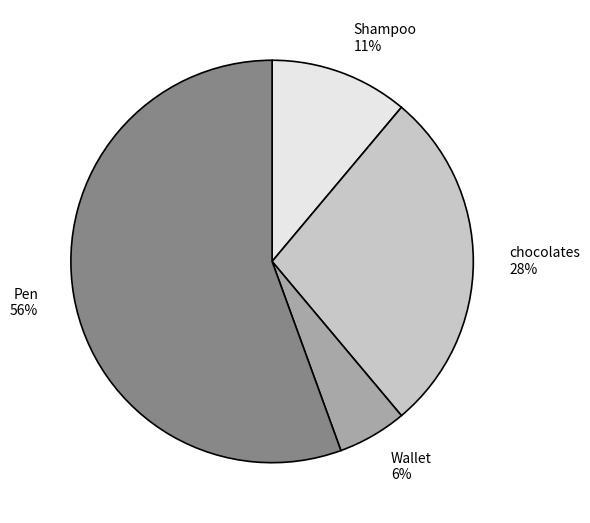

To the nearest percent, what percentage of the pie is Wallet?

6%